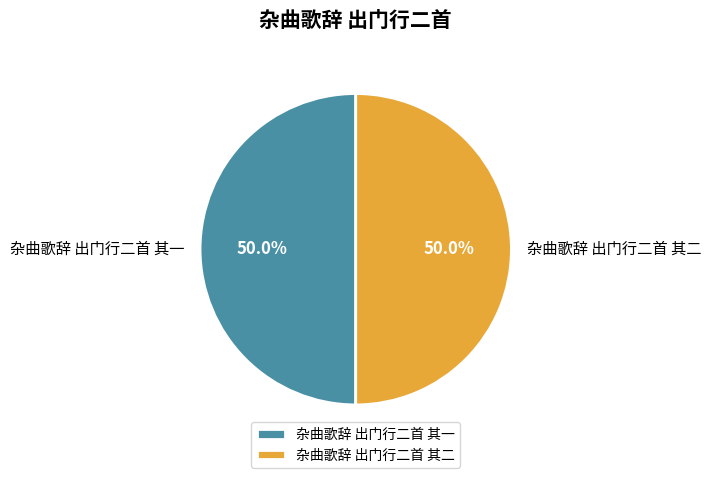

Count the number of slices in the pie.

2